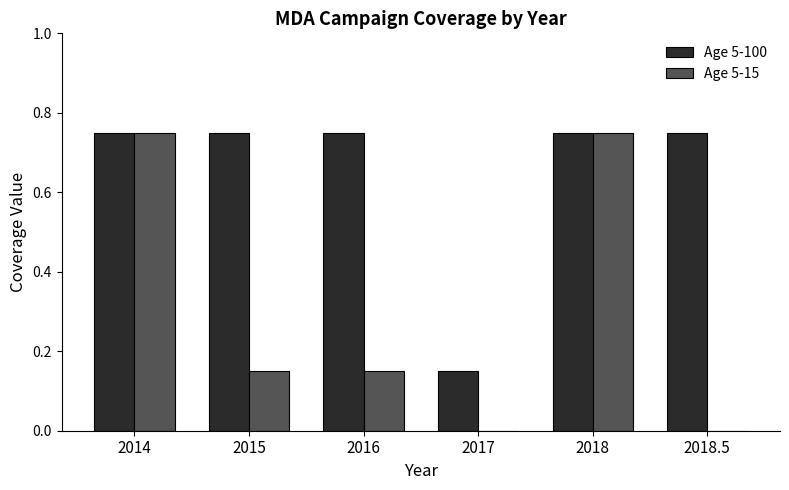

The value of Age 5-15 at 2017 is -0.5. True or false?

False